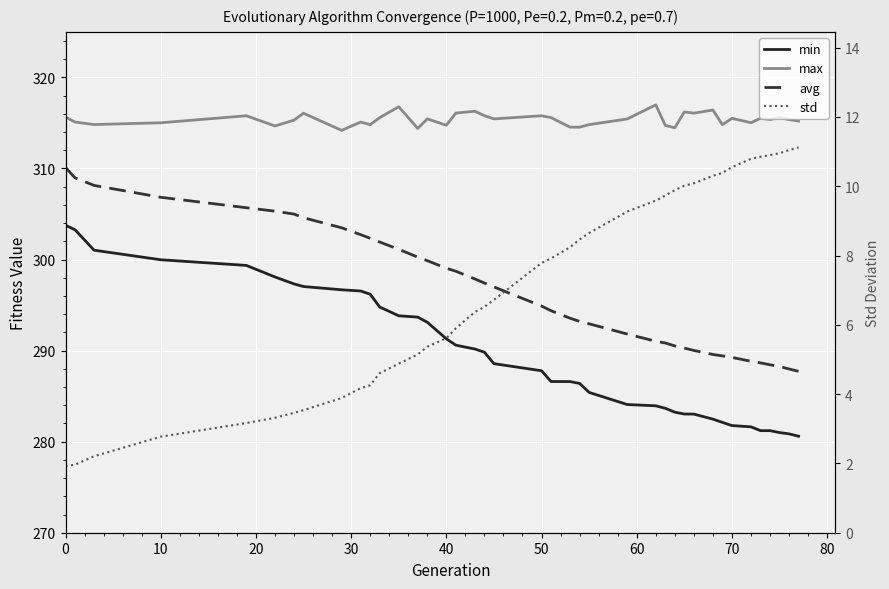

What is the maximum value for std?

11.1